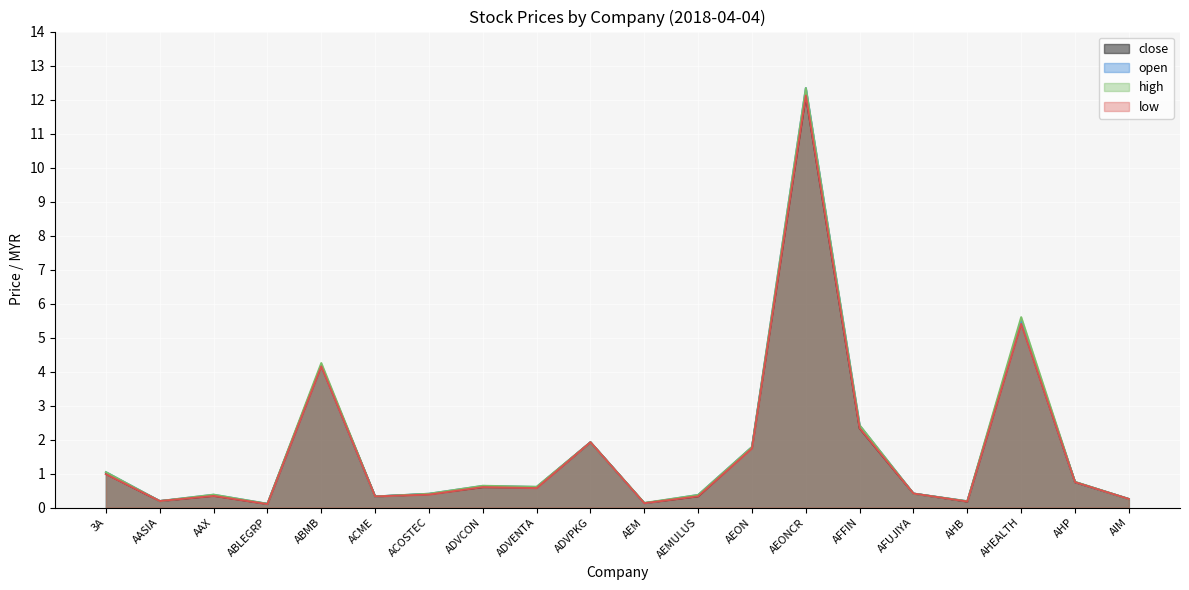

True or false: open and close intersect in this chart.

True